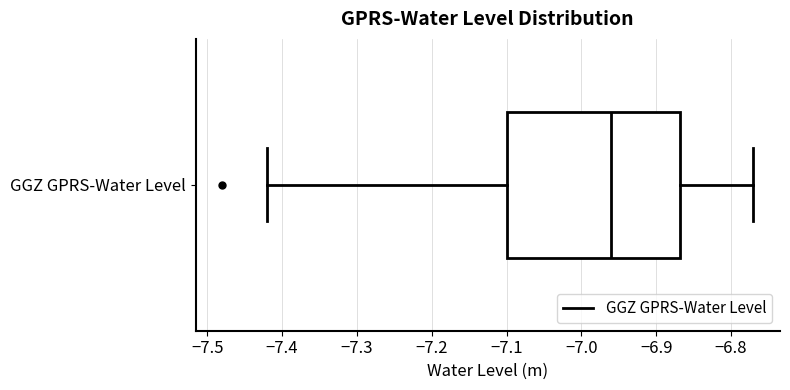

Where does the left whisker of the box for GGZ GPRS-Water Level end on the x-axis? The values are not printed on the chart, so give them approximately, as read against the axis.

-7.42